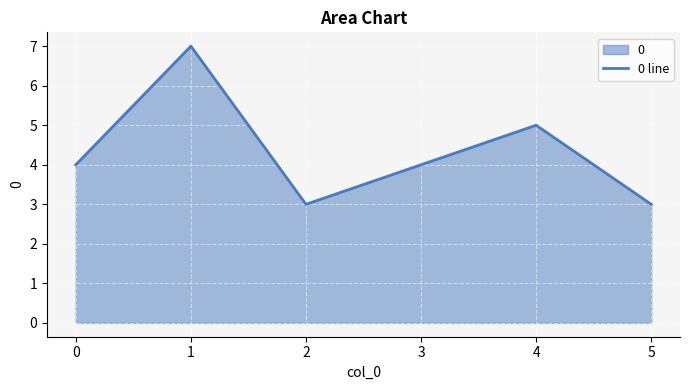

What is the difference between the values at 4 and 2?

2